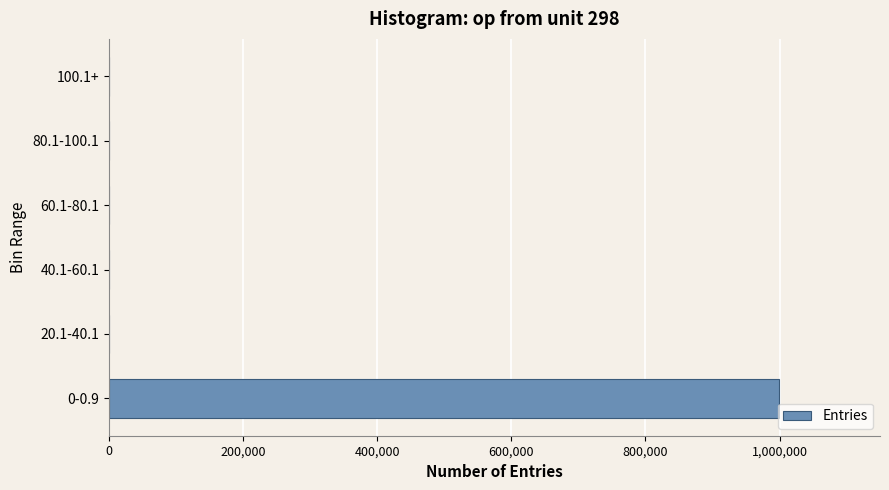

Are the bars horizontal?

Yes